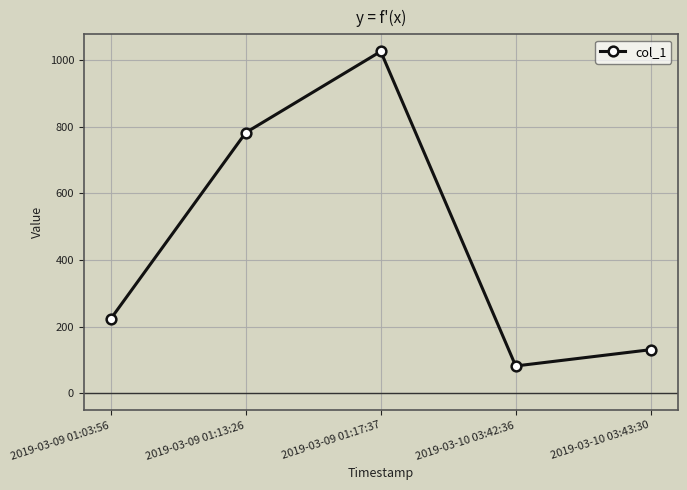

How many lines are shown in the chart?

1